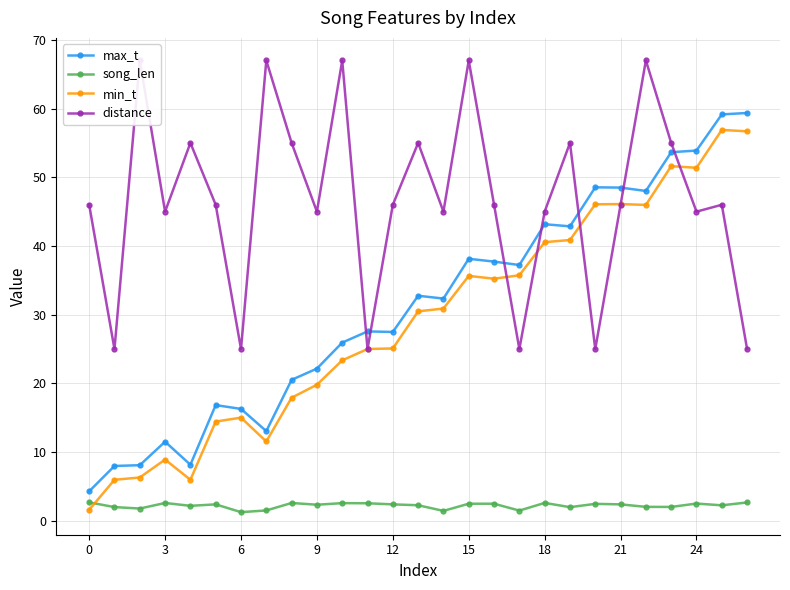

The song_len series shows 2.7 at 0. True or false?

True